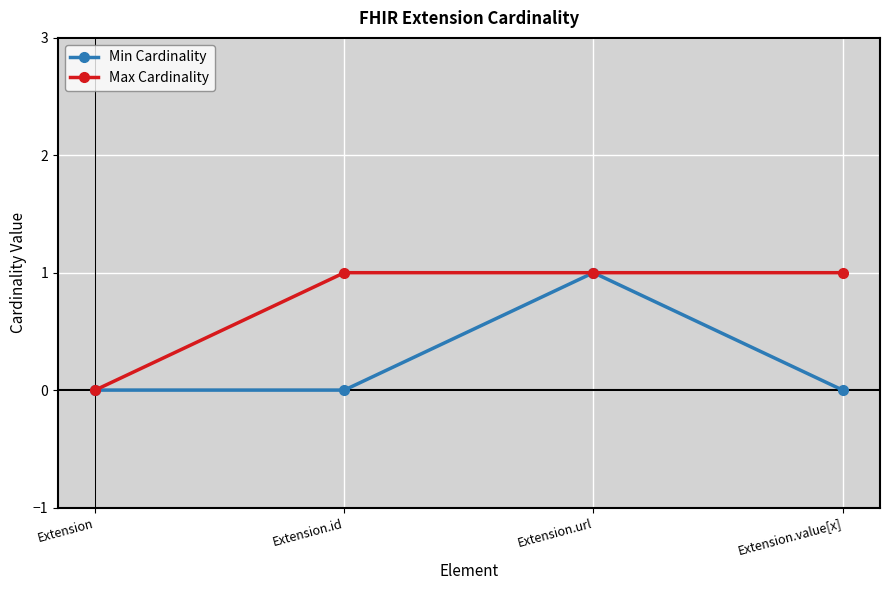

Is the value of Min Cardinality at Extension greater than the value of Max Cardinality at Extension.value[x]?

No